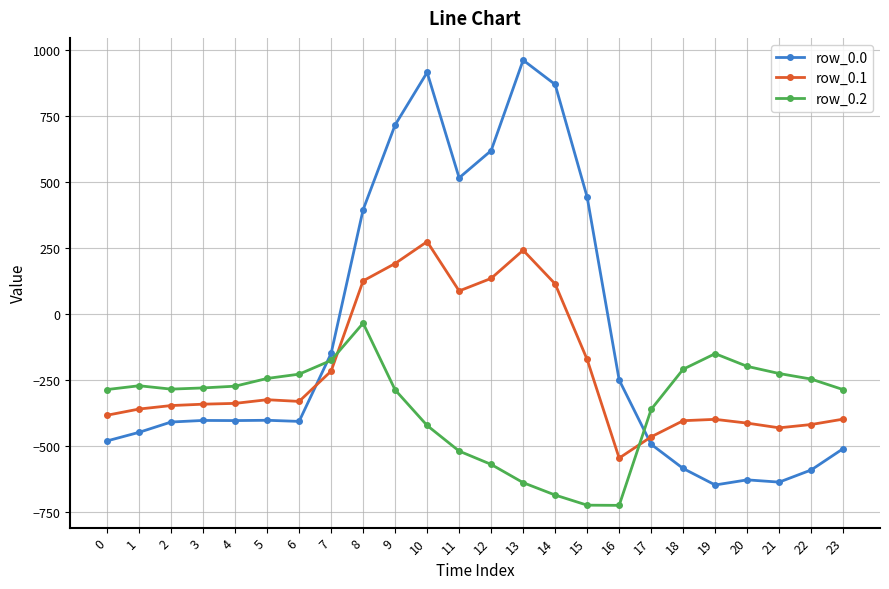

True or false: row_0.2 has more than 0 interior local peaks.

True